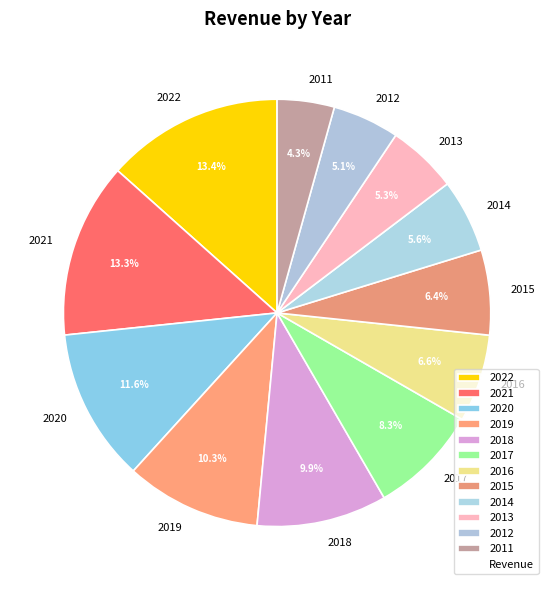

Is it true that 2014 is 1% of the pie?

False